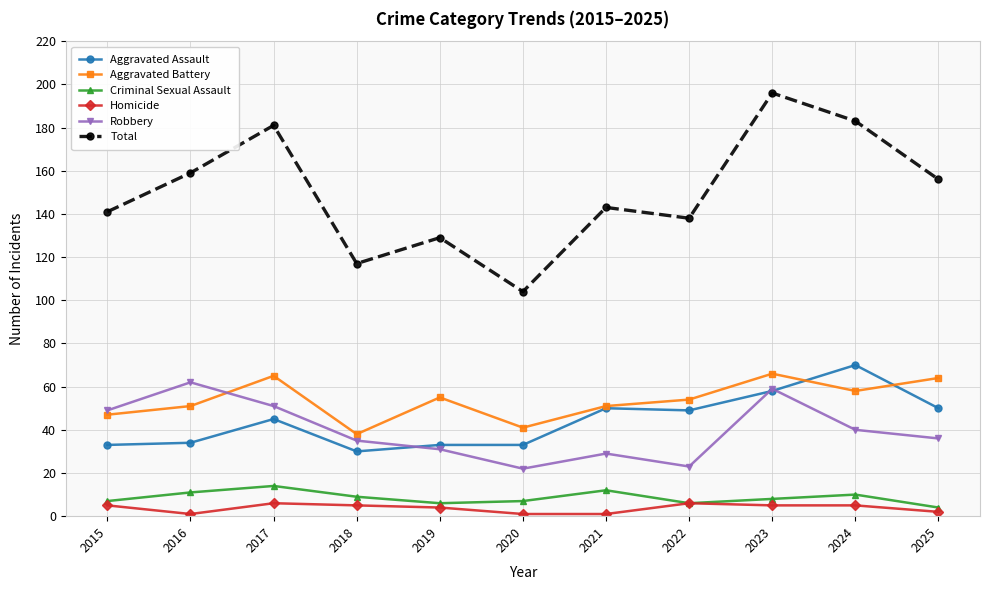

Which series has the largest total across all categories?

Total